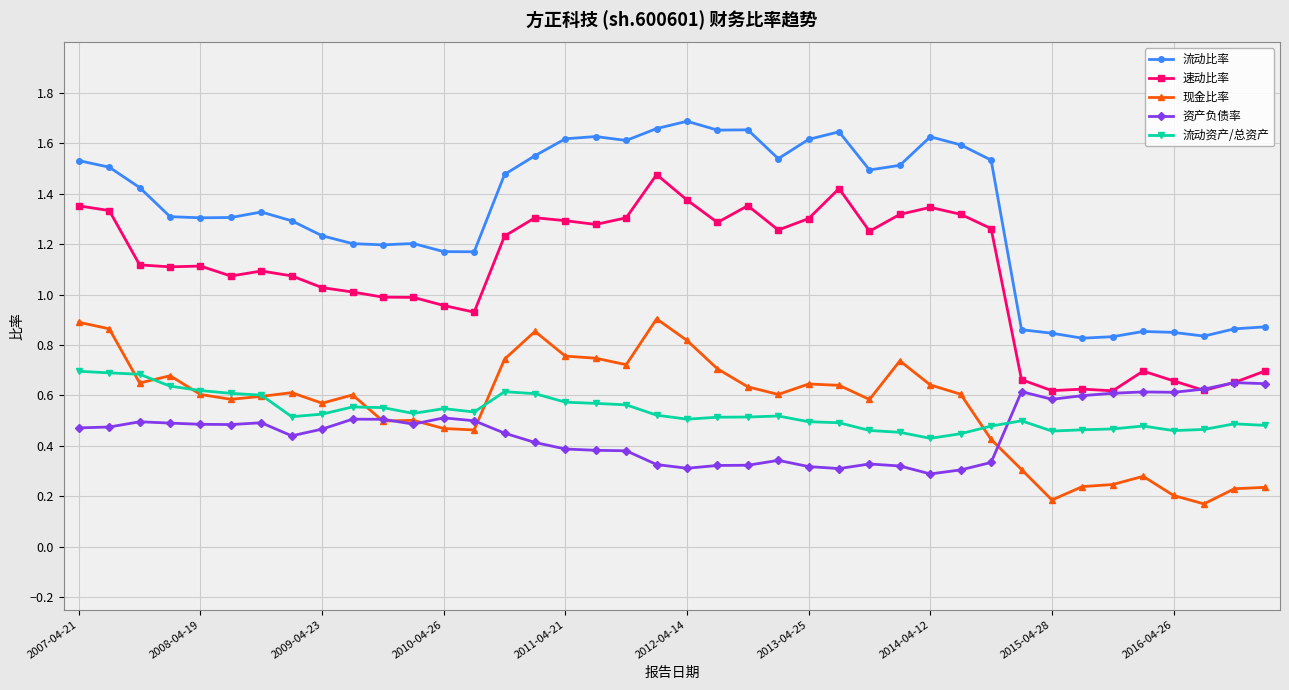

Which series has the largest total across all categories?

流动比率